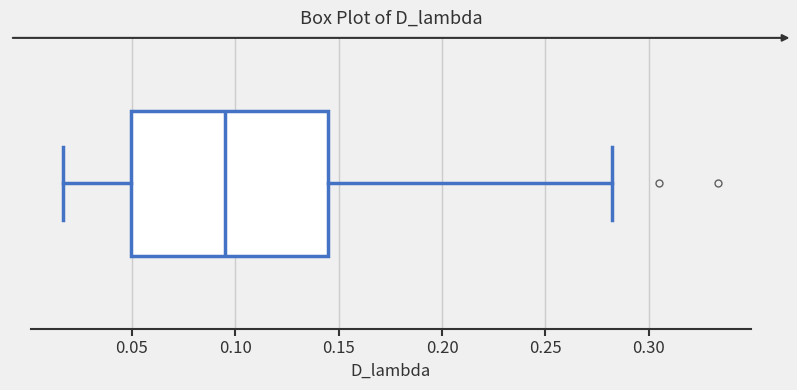

Read this box plot against the x-axis: the position of the median line, the range covered by the box, and the ends of both whiskers. The values are not printed on the chart, so give them approximately, as read against the axis.

median 0.095, box 0.050 to 0.145, whiskers 0.015 to 0.280